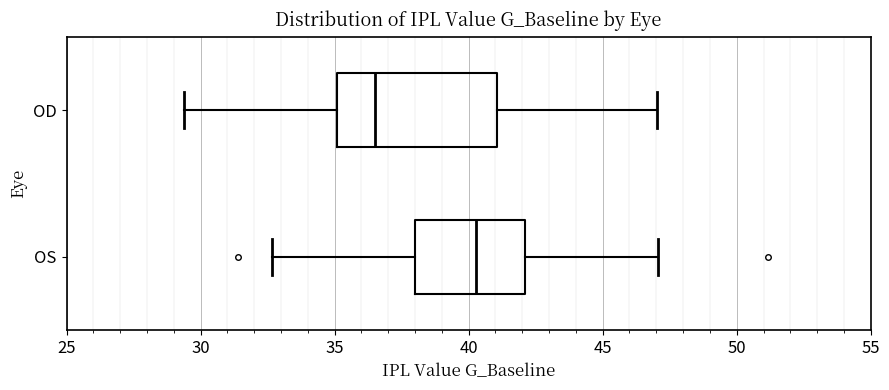

Reading bottom to top, read every box against the x-axis: the position of its median line, the range the box covers, and the ends of its whiskers. The values are not printed on the chart, so give them approximately, as read against the axis.

OS: median 40.5, box 38.0 to 42.0, whiskers 32.5 to 47.0
OD: median 36.5, box 35.0 to 41.0, whiskers 29.5 to 47.0